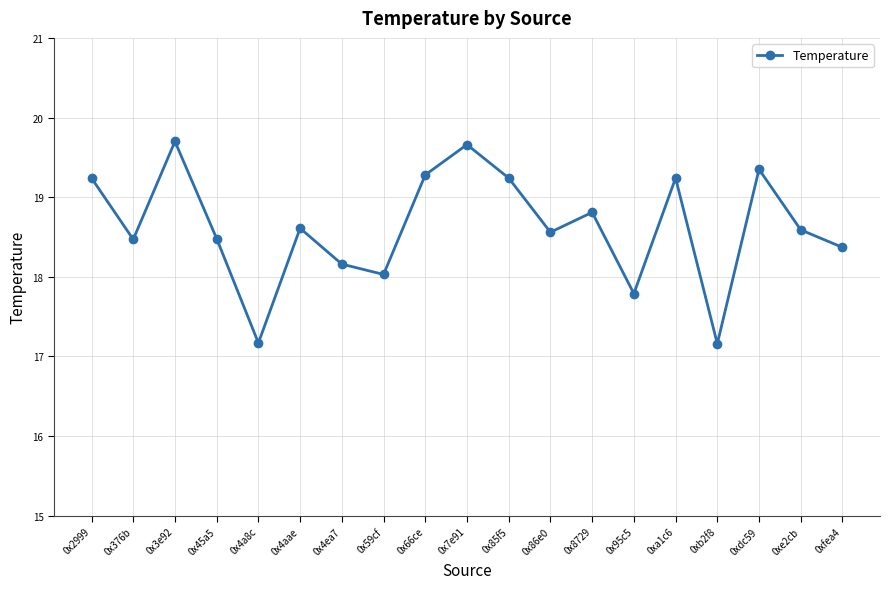

Where does the data first go above 18?

0x2999